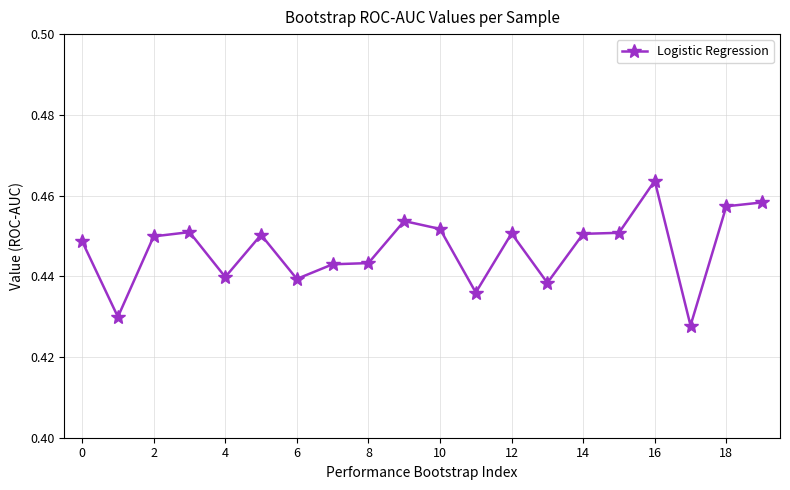

What is the sum of all values?

8.9